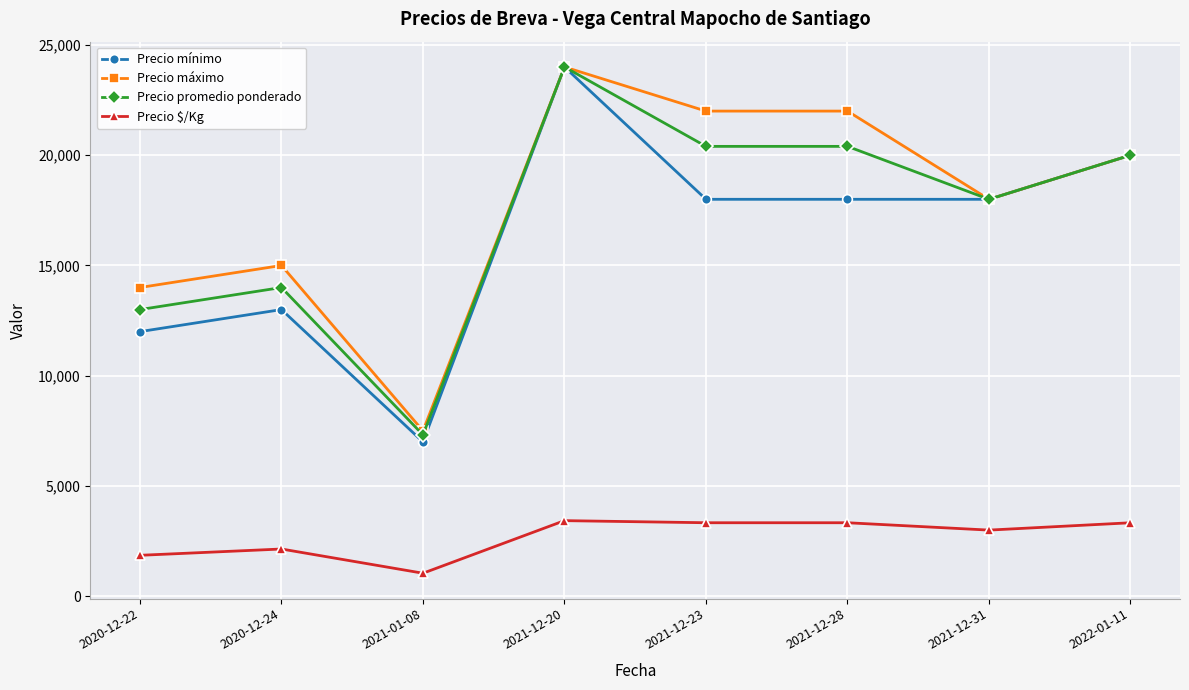

Which category has the highest value across all series?

2021-12-20